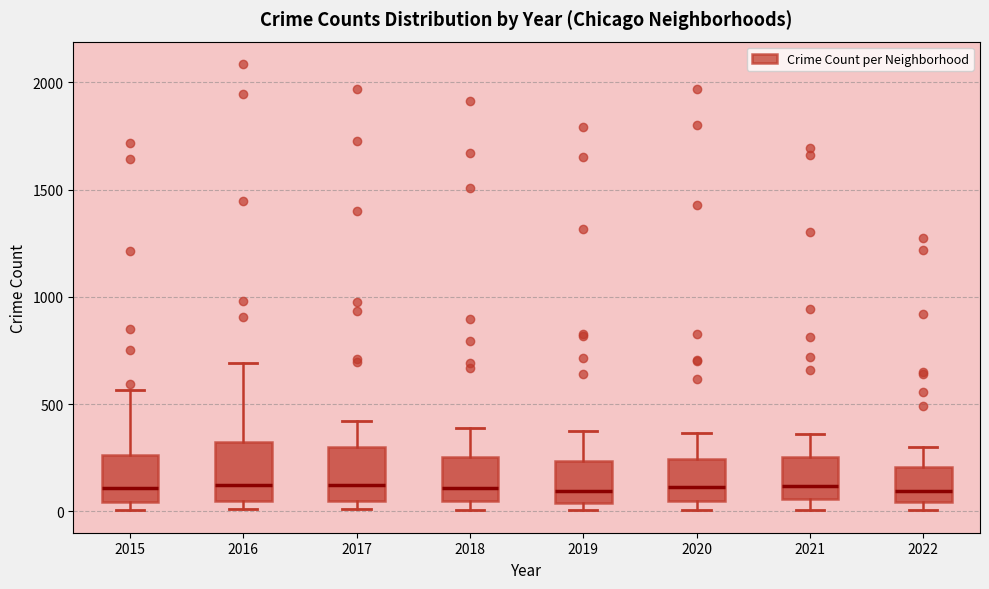

Reading left to right, read every box against the y-axis: the position of its median line, the range the box covers, and the ends of its whiskers. The values are not printed on the chart, so give them approximately, as read against the axis.

2015: median 100, box 50 to 250, whiskers 0 to 550
2016: median 150, box 50 to 300, whiskers 0 to 700
2017: median 100, box 50 to 300, whiskers 0 to 400
2018: median 100, box 50 to 250, whiskers 0 to 400
2019: median 100, box 50 to 250, whiskers 0 to 400
2020: median 100, box 50 to 250, whiskers 0 to 350
2021: median 100, box 50 to 250, whiskers 0 to 350
2022: median 100, box 50 to 200, whiskers 0 to 300